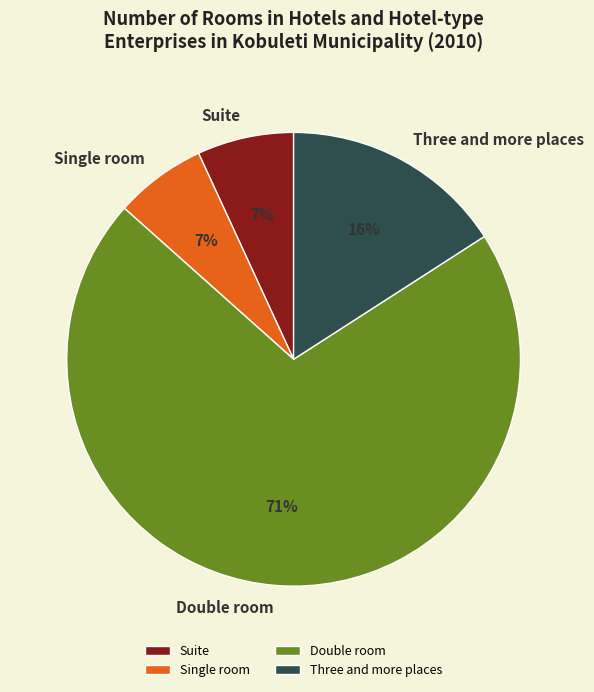

Which slice represents more than half of the pie?

Double room